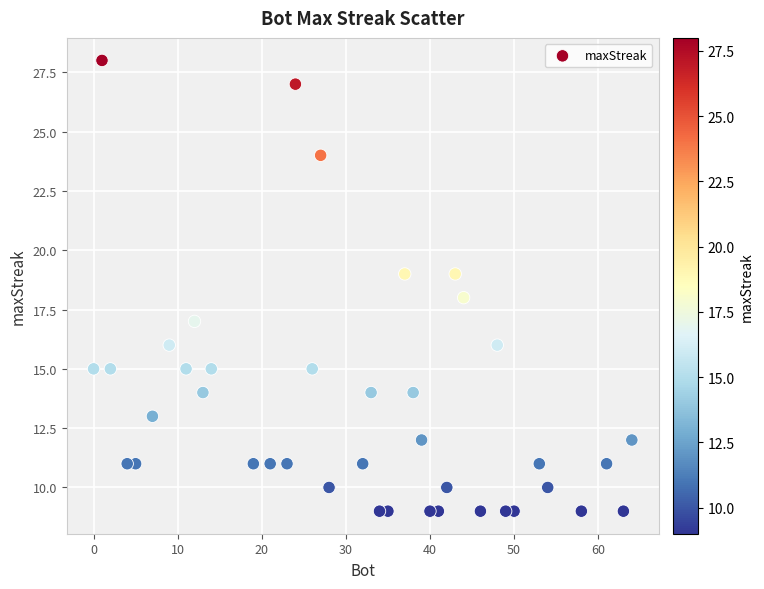

What is the range of Y values (max minus min)?

19